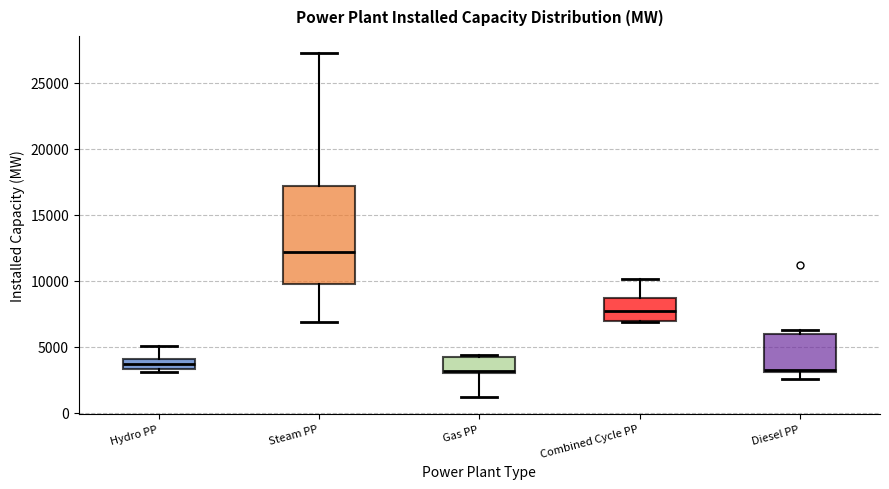

Reading left to right, transcribe this box plot: for each box, give where its median line is, the range the box spans, and where its two whiskers end, as read against the y-axis. The values are not printed on the chart, so give them approximately, as read against the axis.

Hydro PP: median 3500 (inside the box), box 3500 to 4000, whiskers 3000 to 5000
Steam PP: median 12000, box 10000 to 17000, whiskers 7000 to 27000
Gas PP: median 3000 (just above the box's lower edge), box 3000 to 4500, whiskers 1000 to 4500
Combined Cycle PP: median 7500, box 7000 to 8500, whiskers 7000 to 10000
Diesel PP: median 3500, box 3000 to 6000, whiskers 2500 to 6500